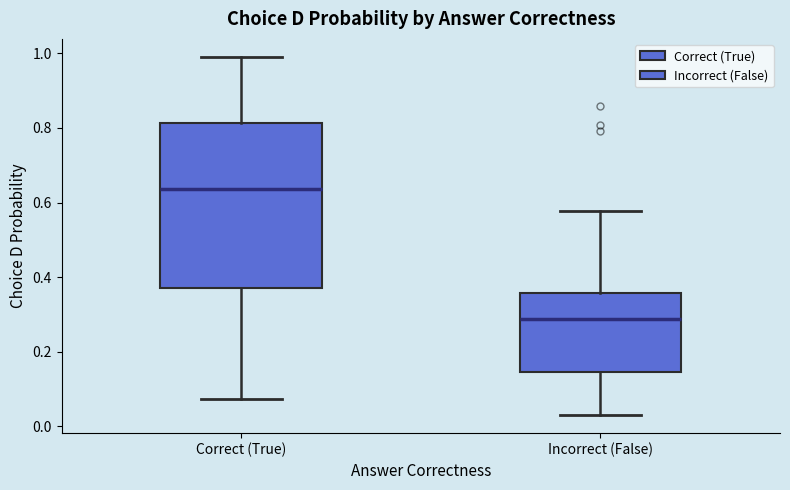

Reading left to right, read every box against the y-axis: the position of its median line, the range the box covers, and the ends of its whiskers. The values are not printed on the chart, so give them approximately, as read against the axis.

Correct (True): median 0.64, box 0.38 to 0.82, whiskers 0.08 to 1.00
Incorrect (False): median 0.28, box 0.14 to 0.36, whiskers 0.02 to 0.58